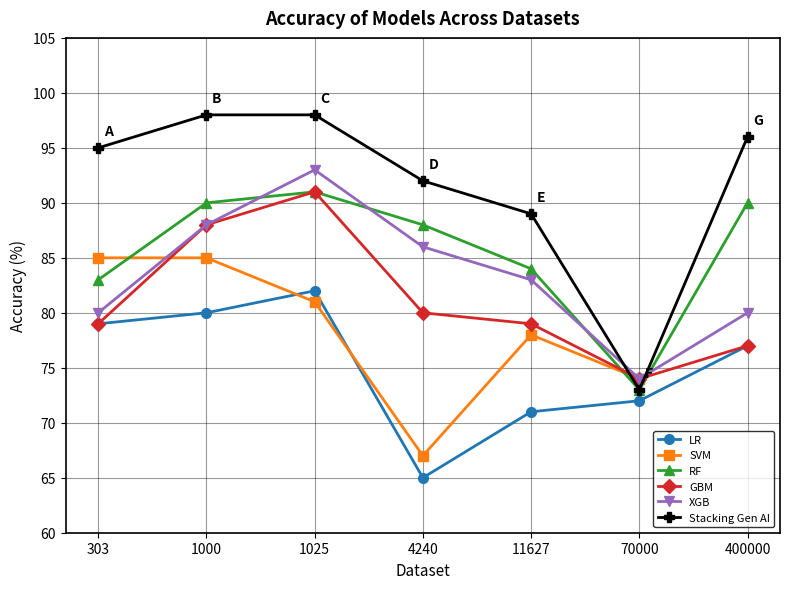

At how many categories does at least one series exceed 88?

6